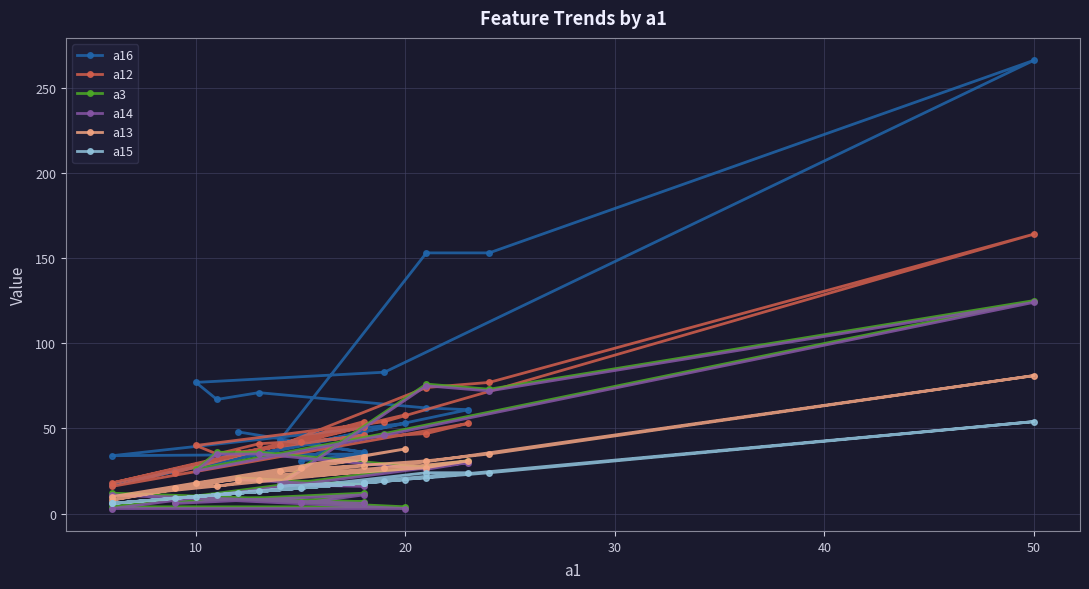

Does the chart display data point markers on the line(s)?

Yes